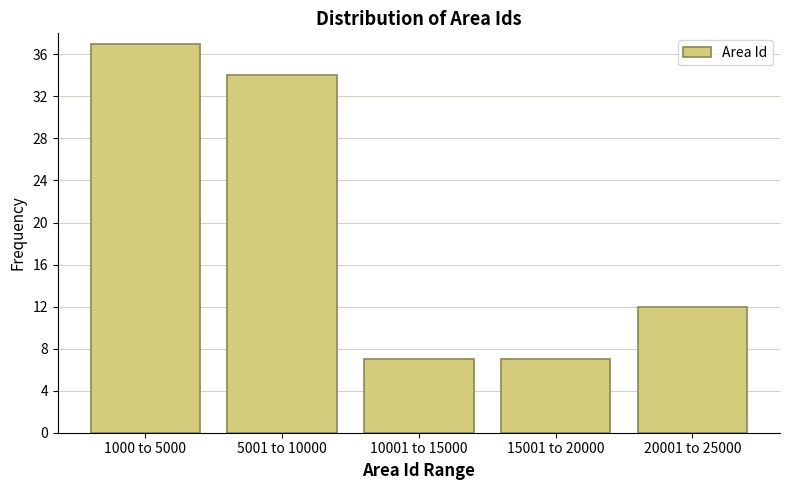

Reading right to left, transcribe all the data shown in this chart.

12	7	7	34	37